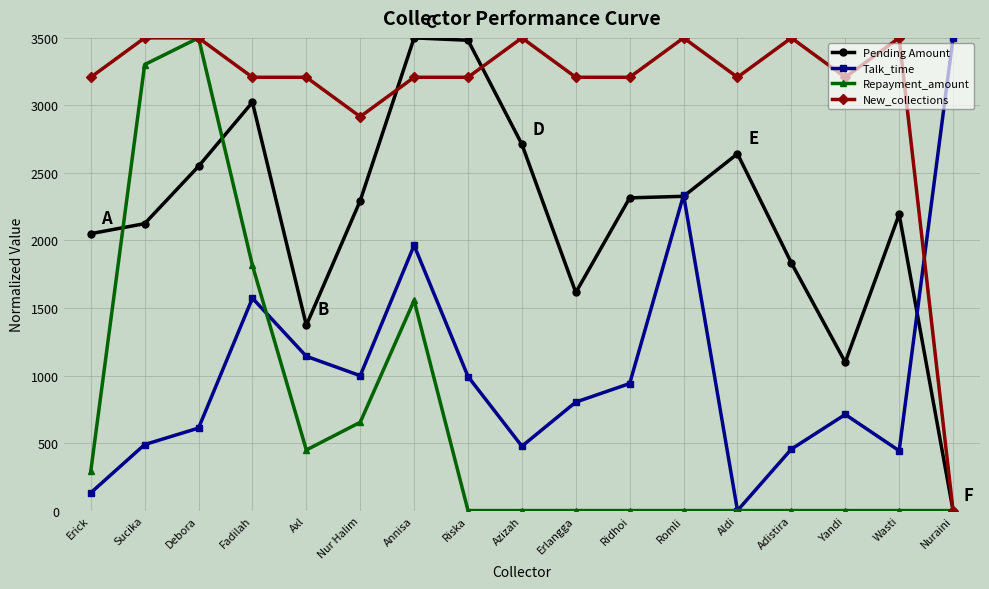

What is the sum of all New_collections values?

52791.7